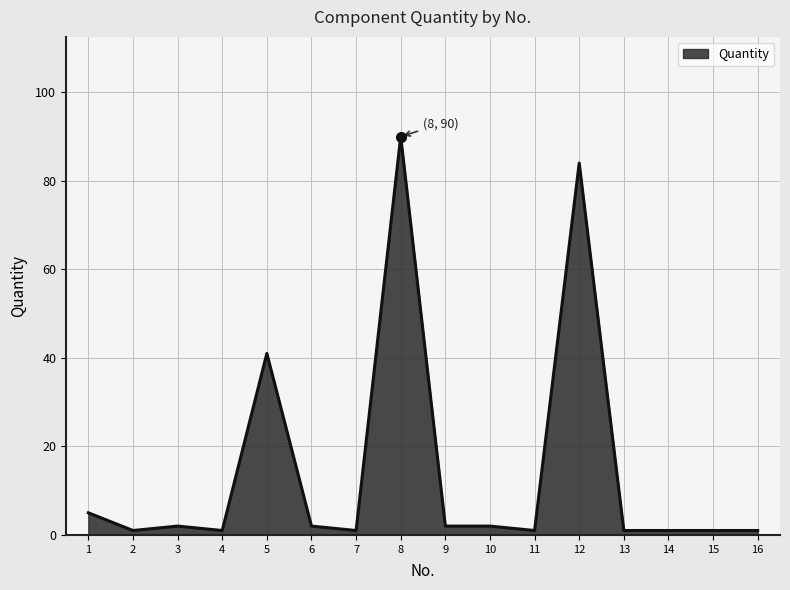

Reading left to right, transcribe all the data shown in this chart.

1=5	2=1	3=2	4=1	5=41	6=2	7=1	8=90	9=2	10=2	11=1	12=84	13=1	14=1	15=1	16=1